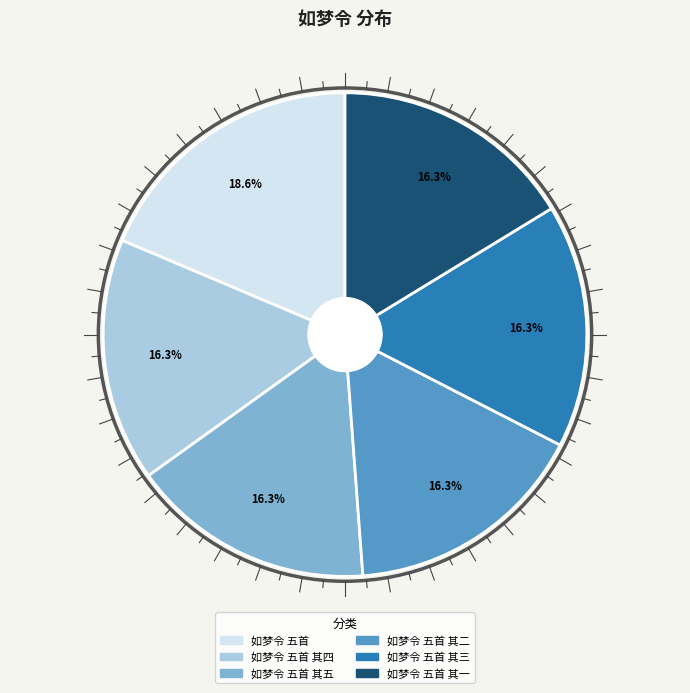

What percentage is the 如梦令 五首 slice, to the nearest percent?

19%